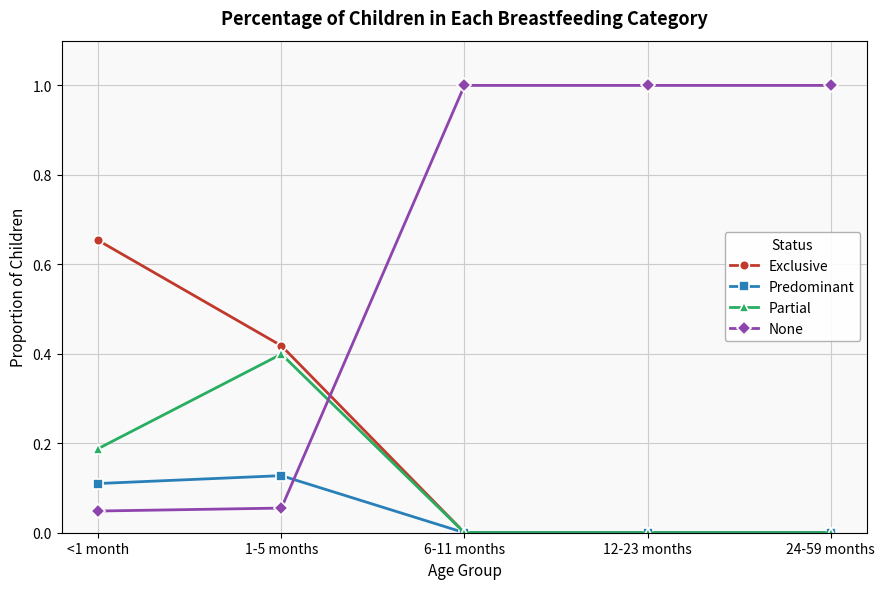

Which series has the largest total across all categories?

None